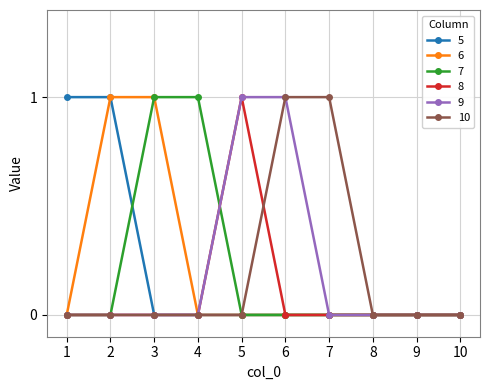

What is the maximum value shown in the chart?

1